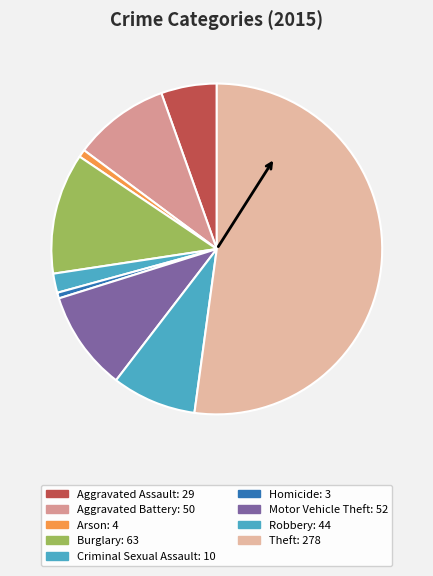

To the nearest percent, what portion does Burglary represent?

12%